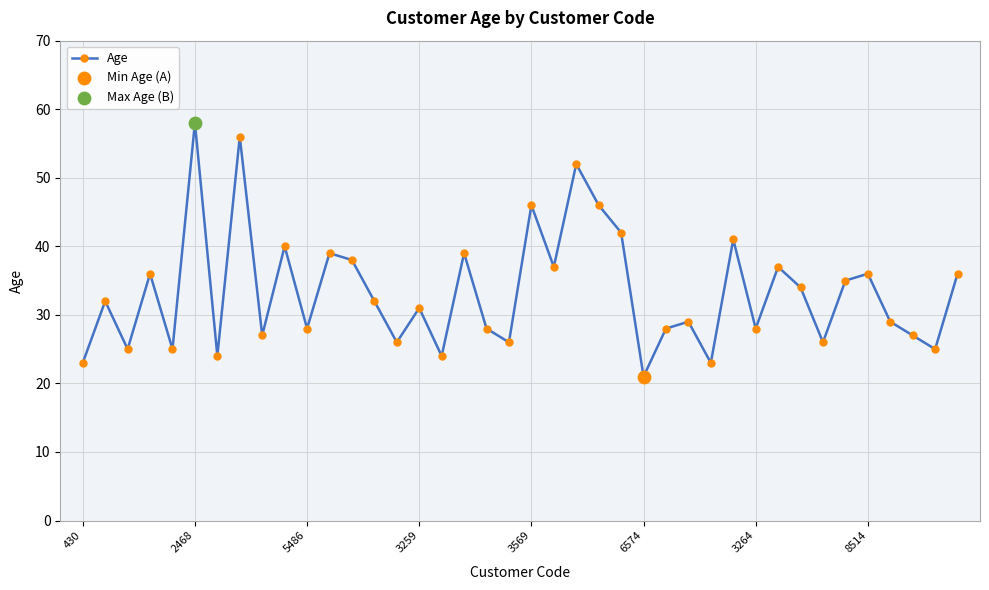

What is the average value?

33